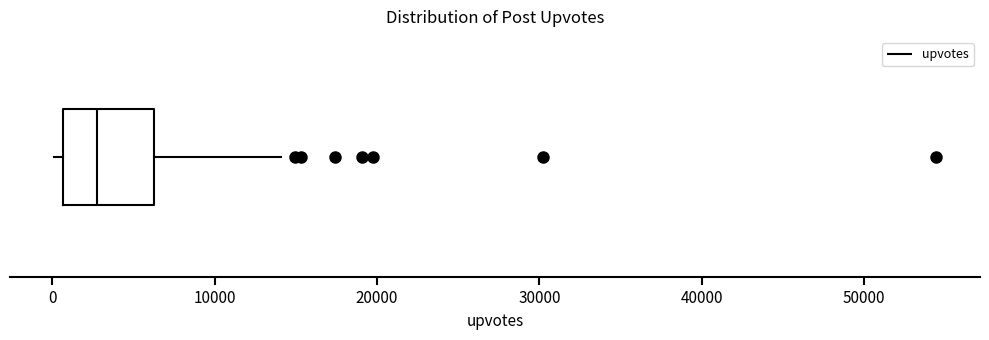

Where does the right whisker of the box end on the x-axis? The values are not printed on the chart, so give them approximately, as read against the axis.

14000